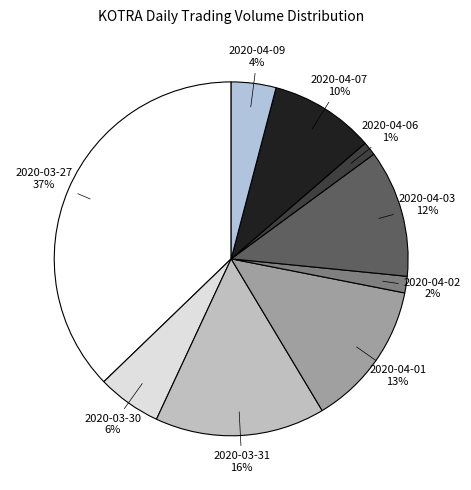

How many segments does this pie chart have?

9